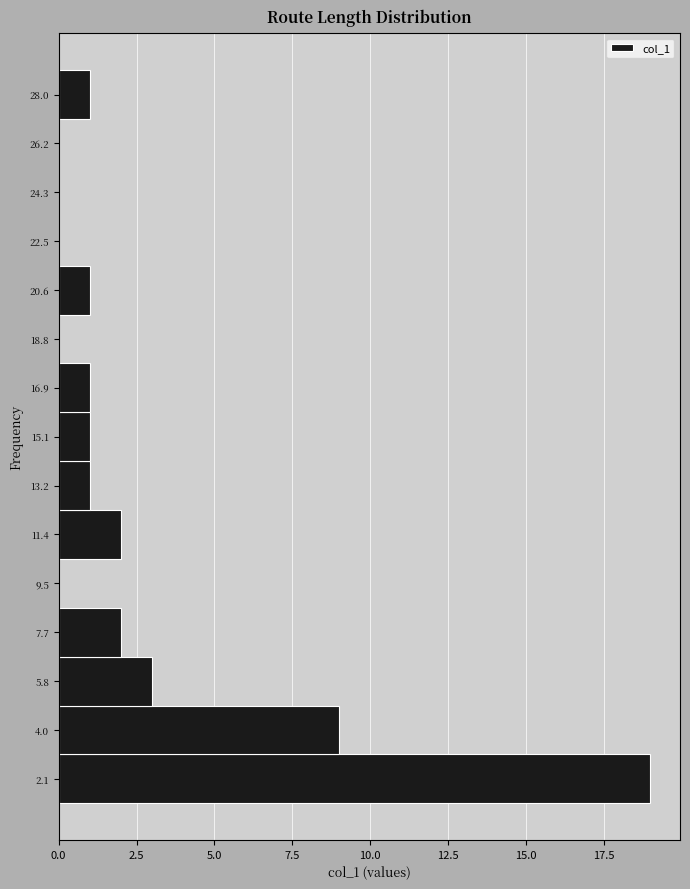

Over which range of the y-axis is the bar longest?

1.2 to 3.0